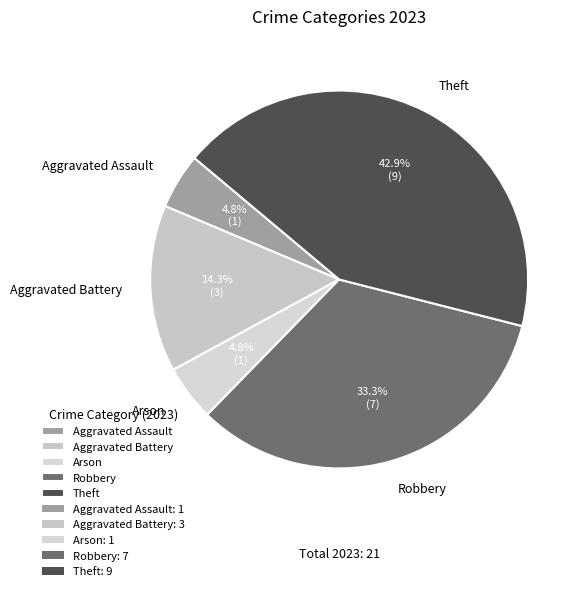

To the nearest percent, what is the combined percentage of Aggravated Battery and Robbery?

48%